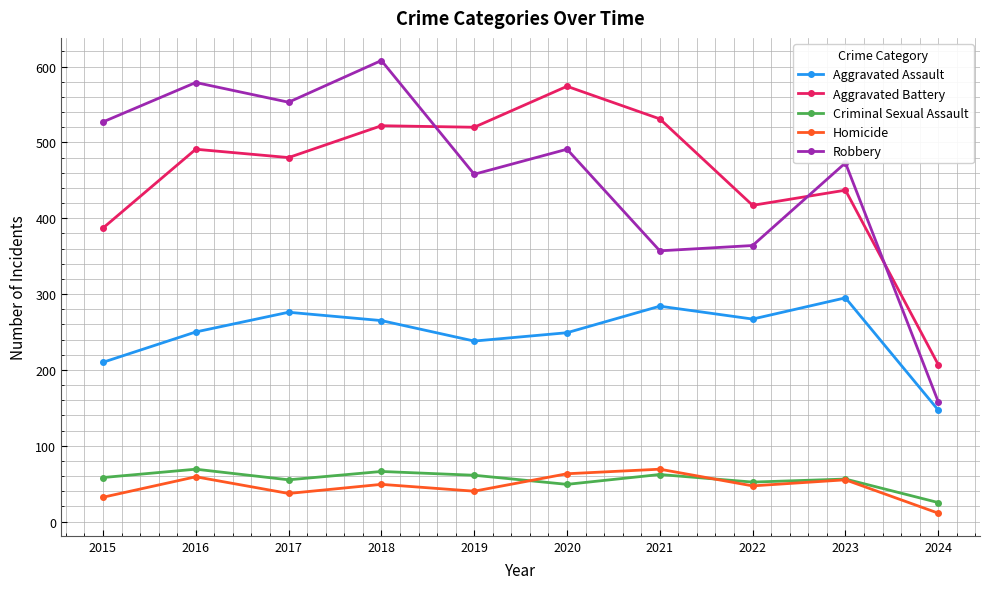

What is the greatest value displayed?

608